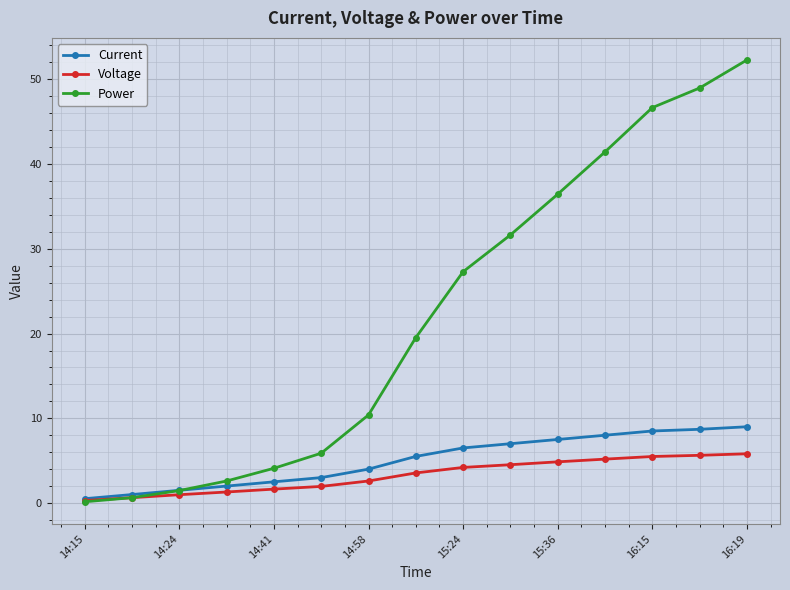

Which series has the largest total across all categories?

Power